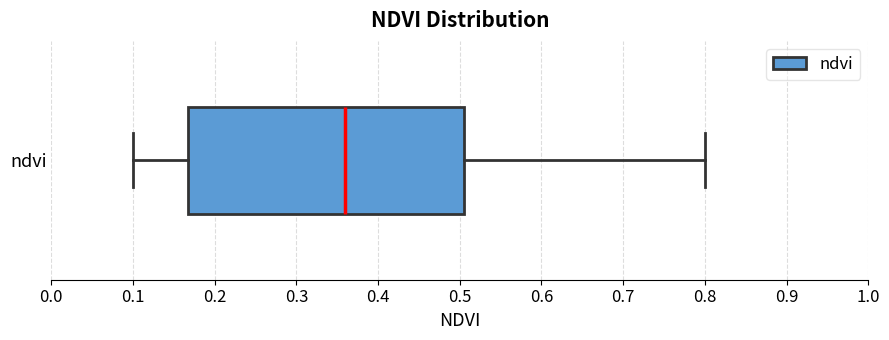

Transcribe this box plot: give where the median line is, the range the box spans, and where the two whiskers end, as read against the x-axis. The values are not printed on the chart, so give them approximately, as read against the axis.

median 0.36, box 0.17 to 0.51, whiskers 0.10 to 0.80